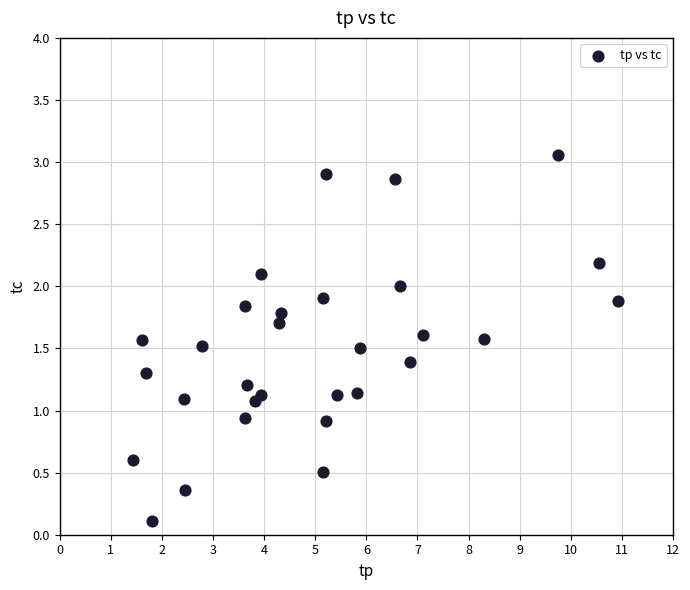

What is the range of X values (max minus min)?

9.5